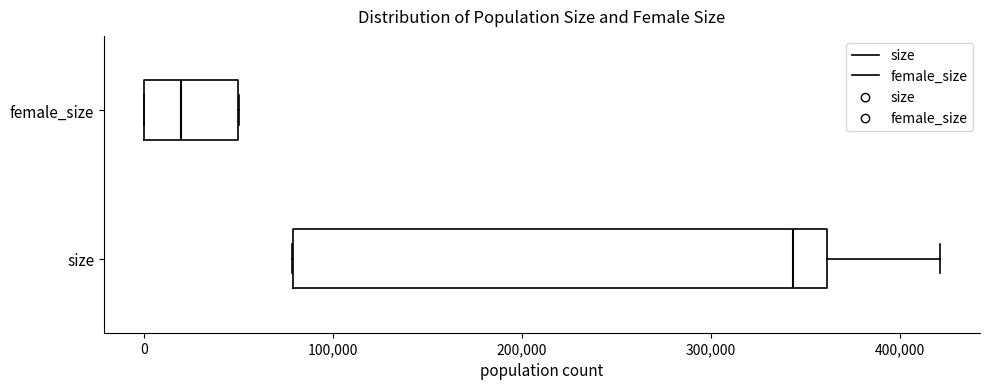

Reading bottom to top, read every box against the x-axis: the position of its median line, the range the box covers, and the ends of its whiskers. The values are not printed on the chart, so give them approximately, as read against the axis.

size: median 340000, box 80000 to 360000, whiskers 80000 to 420000
female_size: median 20000, box 0 to 50000, whiskers 0 to 50000